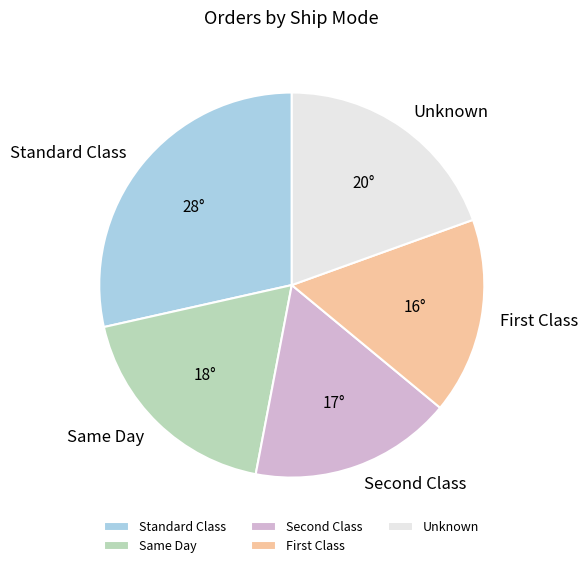

Is there any slice that represents more than half of the pie?

No